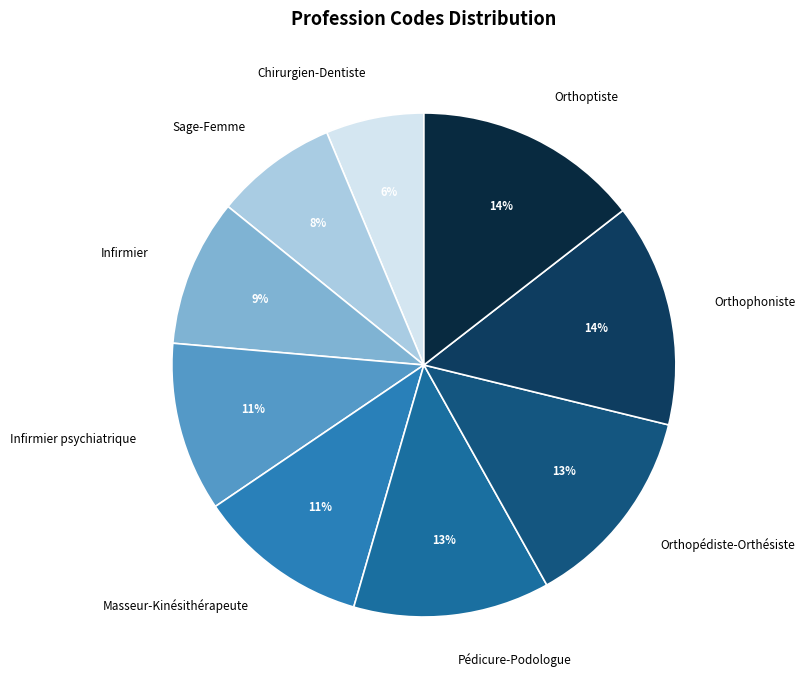

Count the number of slices in the pie.

9